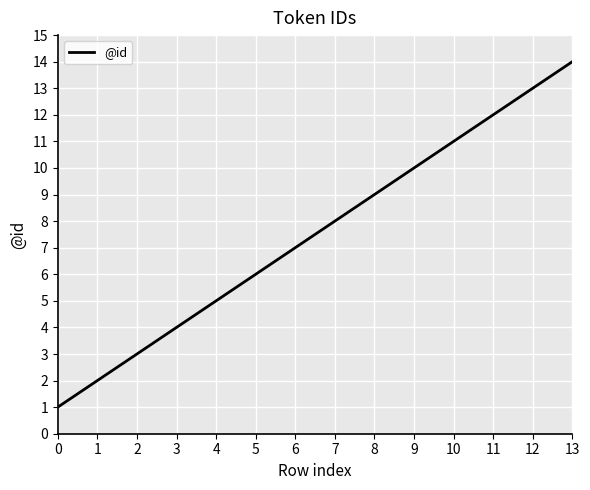

Rank the categories by value from highest to lowest.

13, 12, 11, 10, 9, 8, 7, 6, 5, 4, 3, 2, 1, 0